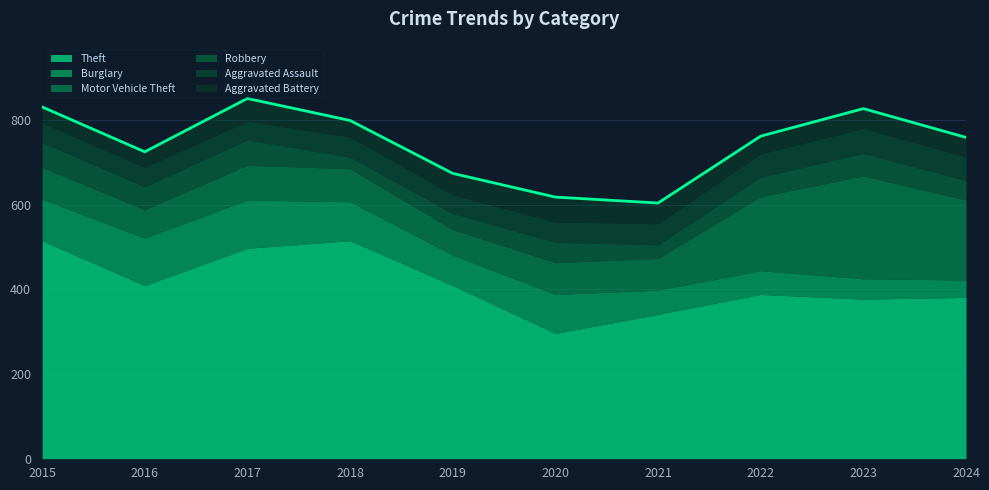

Does the chart have visible grid lines?

Yes